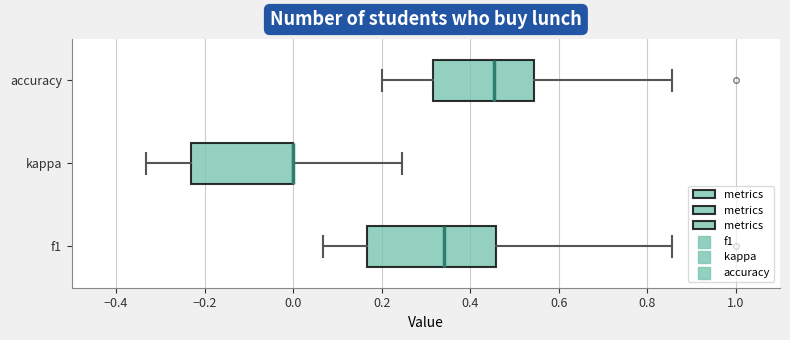

Reading bottom to top, transcribe this box plot: for each box, give where its median line is, the range the box spans, and where its two whiskers end, as read against the x-axis. The values are not printed on the chart, so give them approximately, as read against the axis.

f1: median 0.34, box 0.16 to 0.46, whiskers 0.06 to 0.86
kappa: median 0.00 (drawn on the box's right edge), box -0.24 to 0.00, whiskers -0.34 to 0.24
accuracy: median 0.46, box 0.32 to 0.54, whiskers 0.20 to 0.86